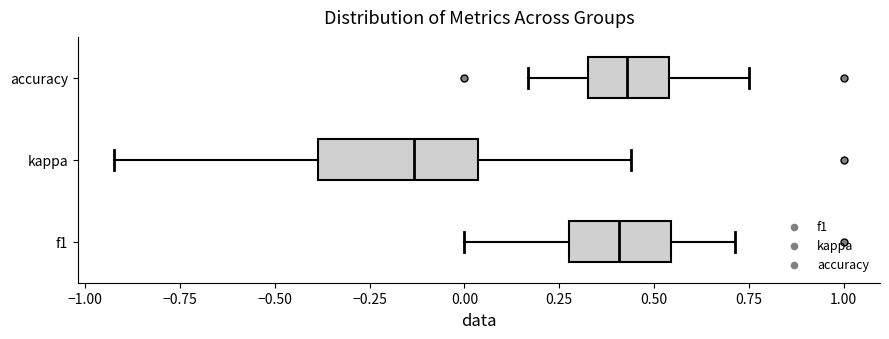

Comparing the boxes themselves (not the whiskers), which one is the widest?

kappa